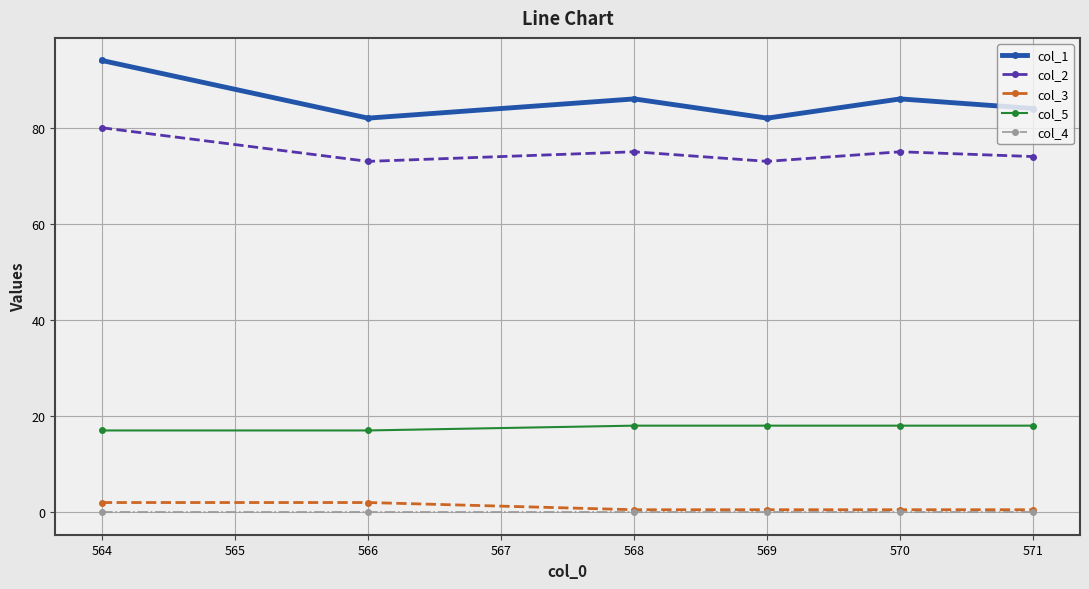

What is the maximum value shown in the chart?

94.0